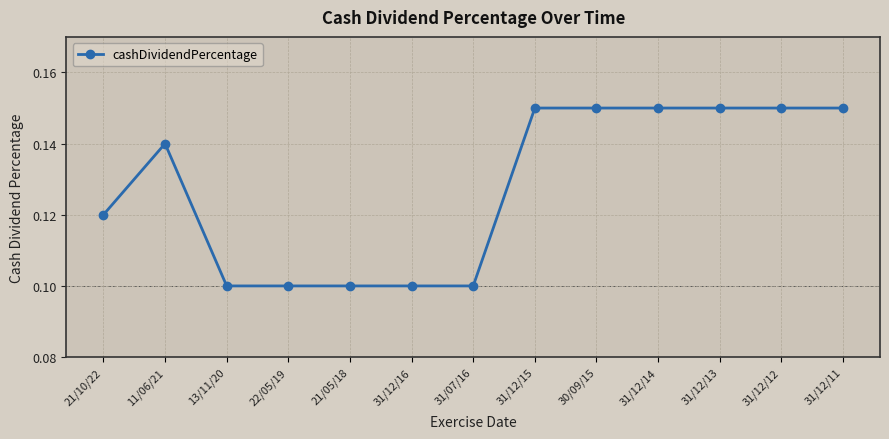

The value at 31/12/11 is 0.1. True or false?

True